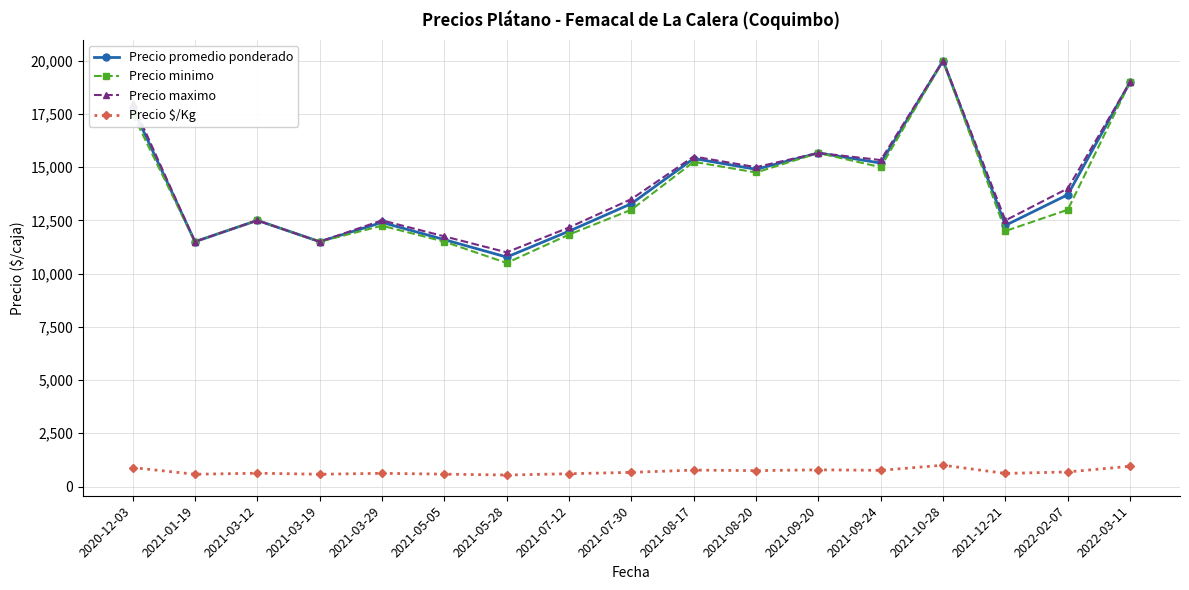

What position from the left is 2021-08-20?

11